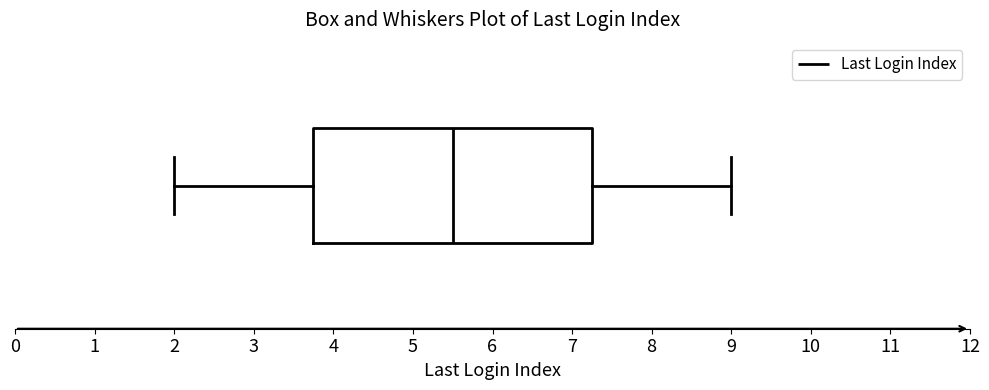

Read this box plot against the x-axis: the position of the median line, the range covered by the box, and the ends of both whiskers. The values are not printed on the chart, so give them approximately, as read against the axis.

median 5.5, box 3.8 to 7.3, whiskers 2.0 to 9.0